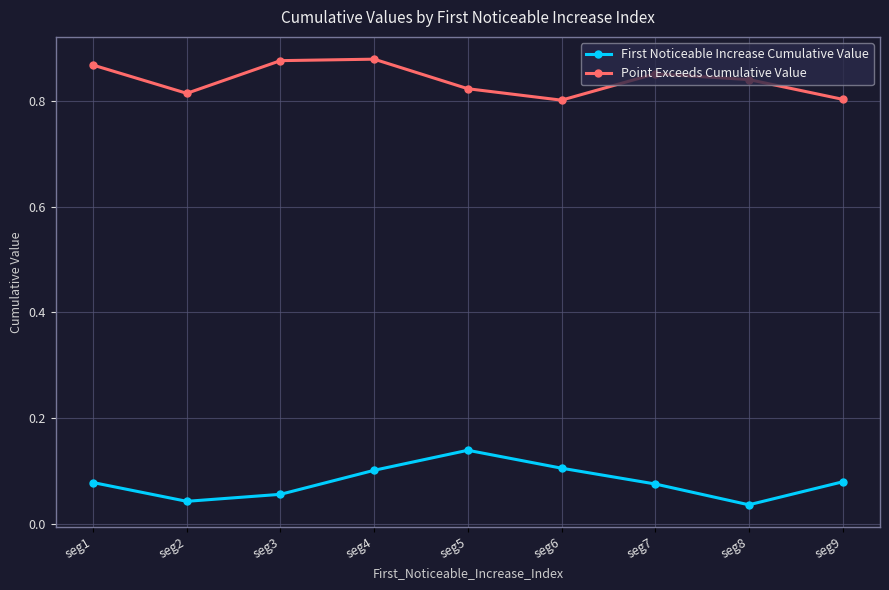

True or false: Point Exceeds Cumulative Value and First Noticeable Increase Cumulative Value intersect in this chart.

False